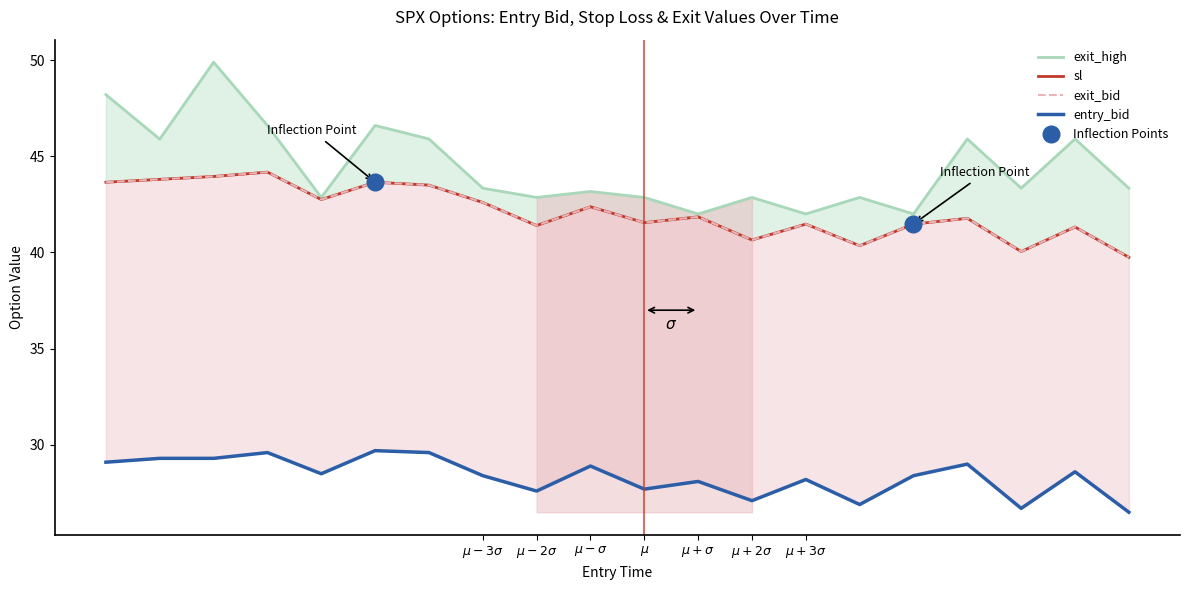

Between $\mu+\sigma$ and $\mu$, which is larger?

$\mu$